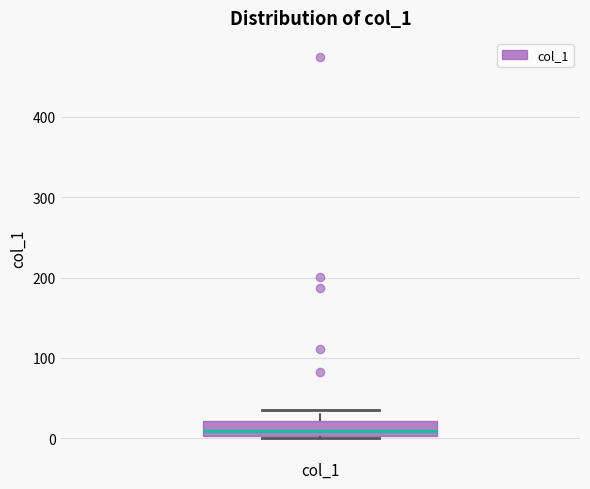

Where does the median line of the box for col_1 sit on the y-axis? The values are not printed on the chart, so give them approximately, as read against the axis.

10